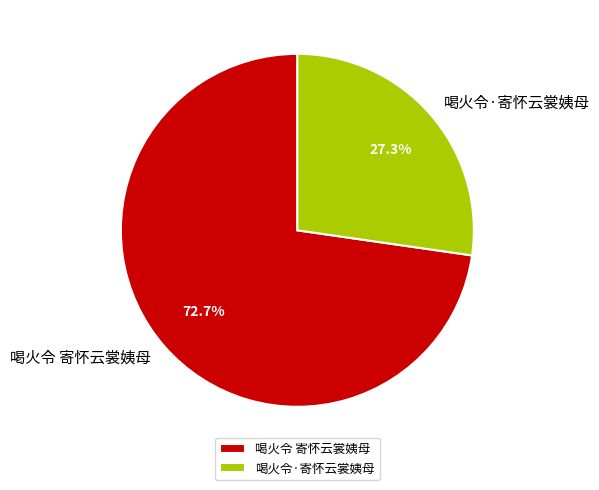

What is the largest slice in the pie chart?

喝火令 寄怀云裳姨母